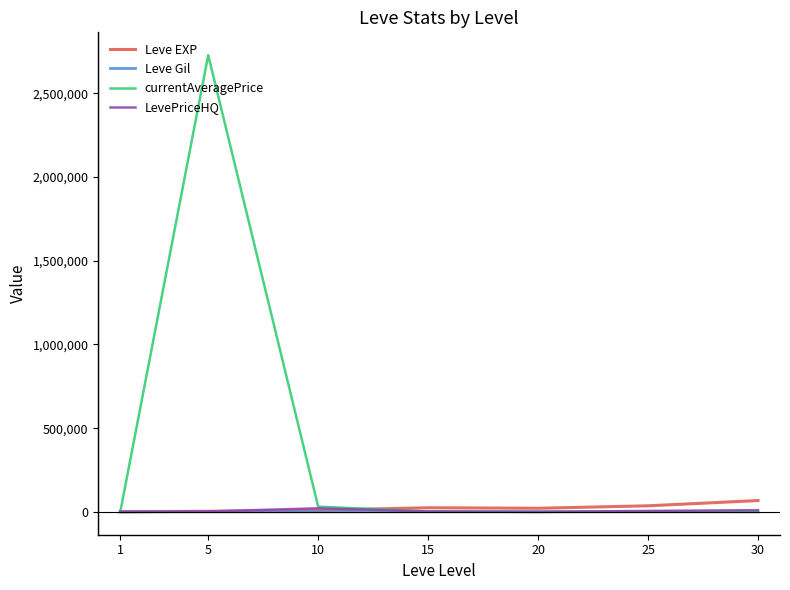

Which series has the largest total across all categories?

currentAveragePrice